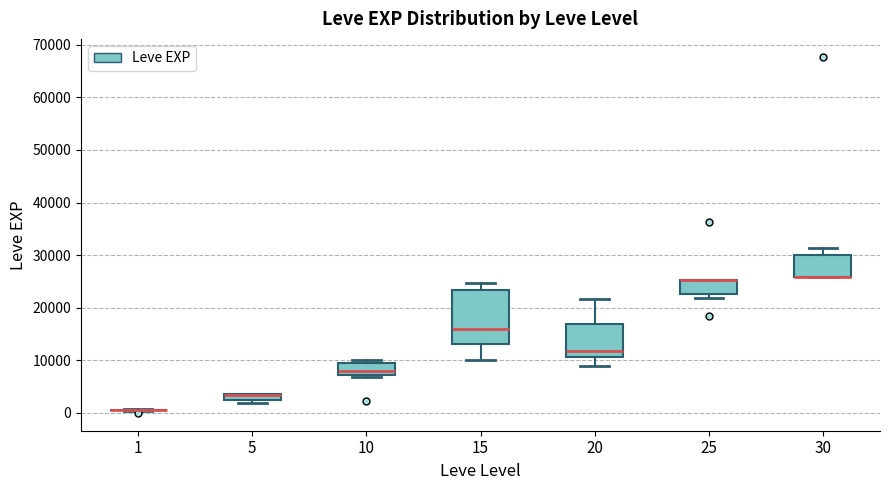

Which box is the tallest, from its lower edge to its upper edge?

15